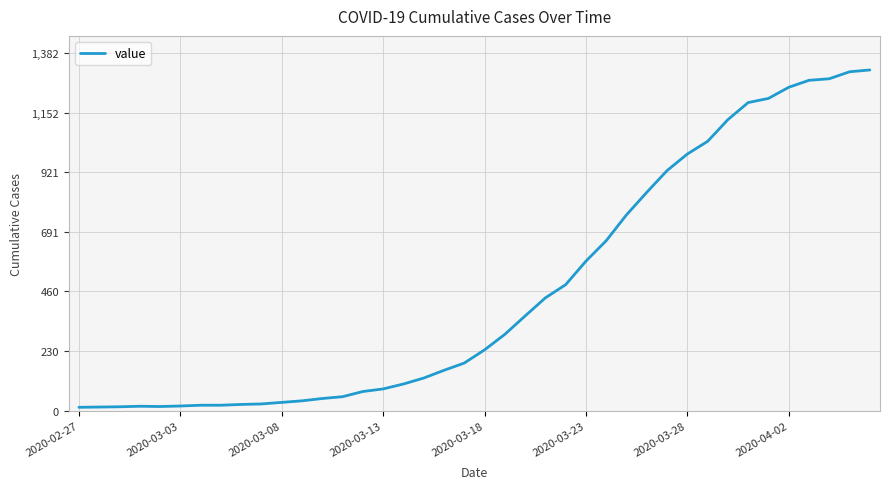

What is the greatest value displayed?

1317